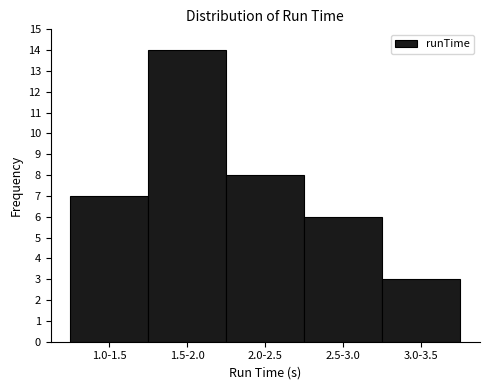

Reading right to left, what are all the values shown in this chart?

3	6	8	14	7